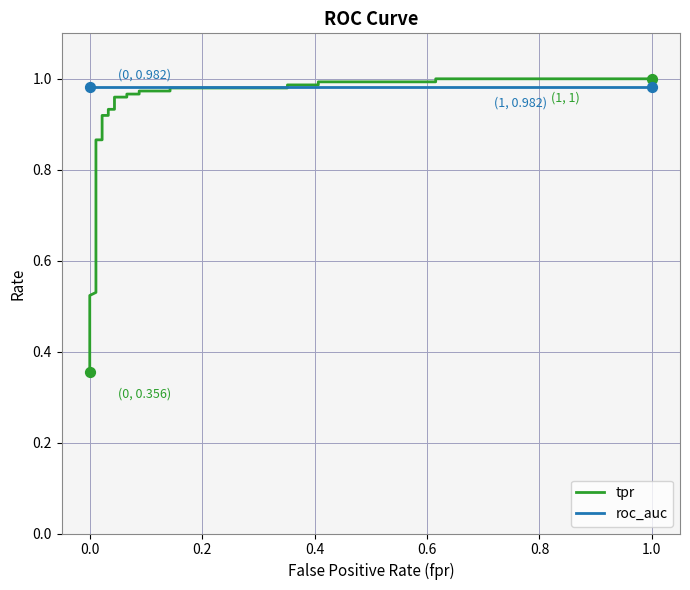

Which series has the widest spread of Y values?

tpr